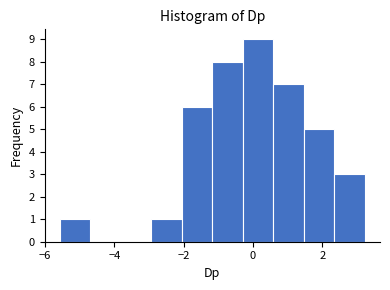

Reading left to right, transcribe this chart: for each bar, give the range it covers on the x-axis and its height. Neither the bar edges nor the heights are printed on the chart, so give them approximately, as read against the axes.

-5.6 to -4.6: 1
-4.6 to -3.8: 0
-3.8 to -3.0: 0
-3.0 to -2.0: 1
-2.0 to -1.2: 6
-1.2 to -0.2: 8
-0.2 to 0.6: 9
0.6 to 1.4: 7
1.4 to 2.4: 5
2.4 to 3.2: 3